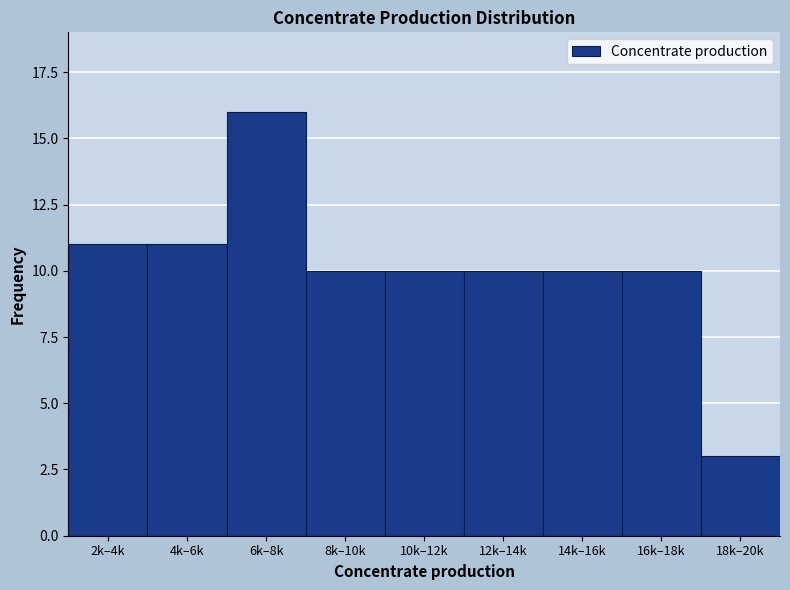

Reading right to left, transcribe all the data shown in this chart.

3	10	10	10	10	10	16	11	11